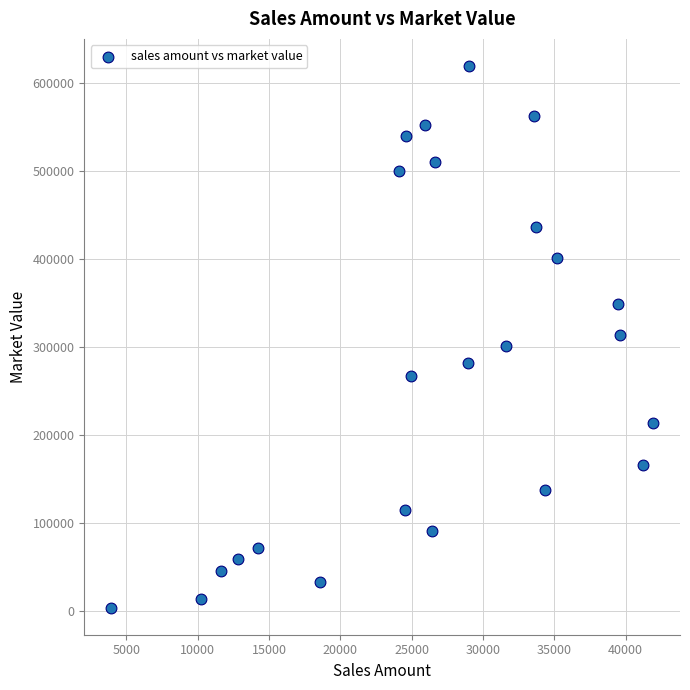

What is the range of Y values (max minus min)?

615809.9